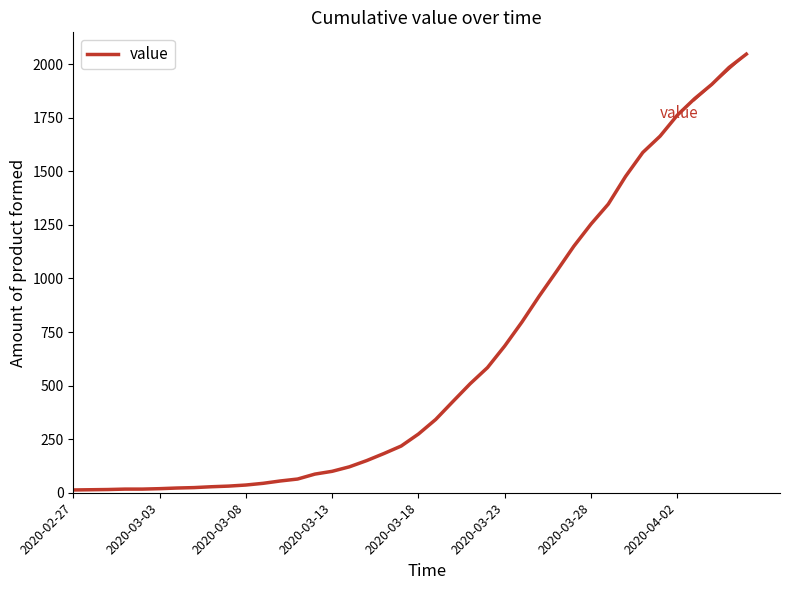

What is the greatest value displayed?

2047